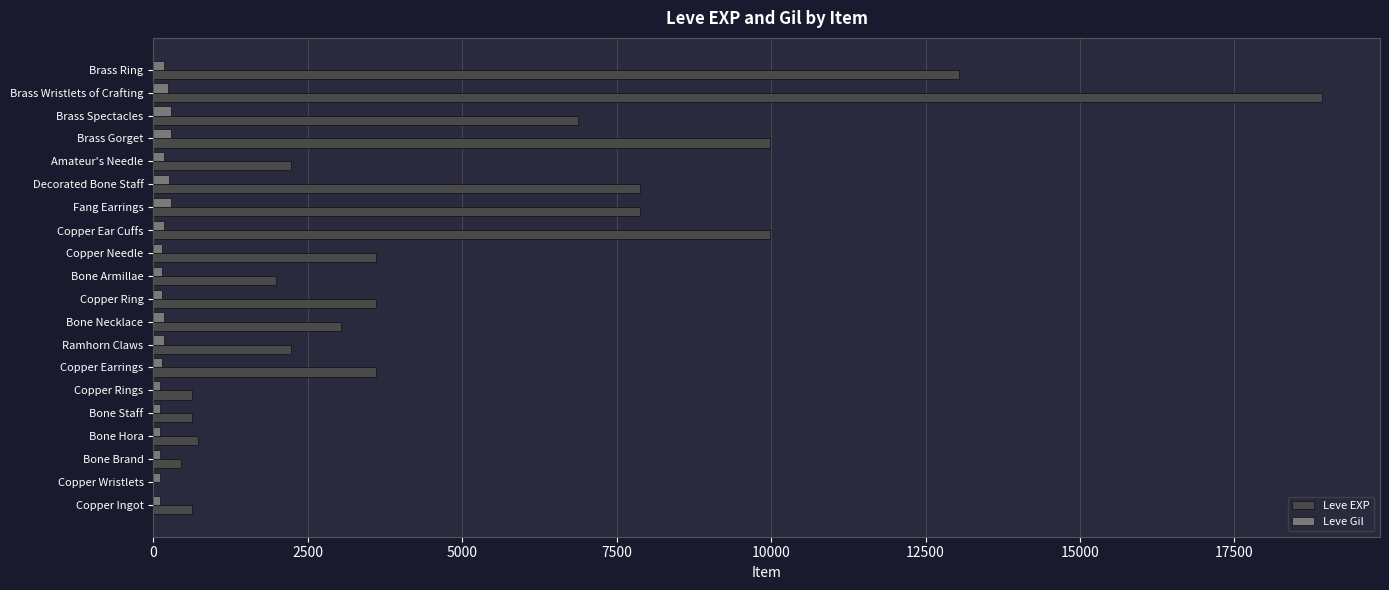

Is it true that Leve EXP equals 4117 at Bone Necklace?

False